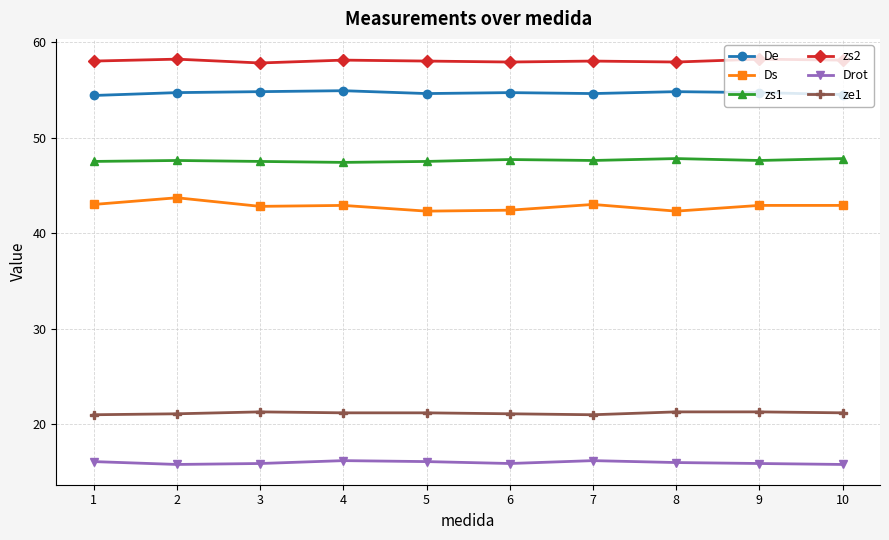

Is the value of Ds at 7 greater than the value of De at 4?

No